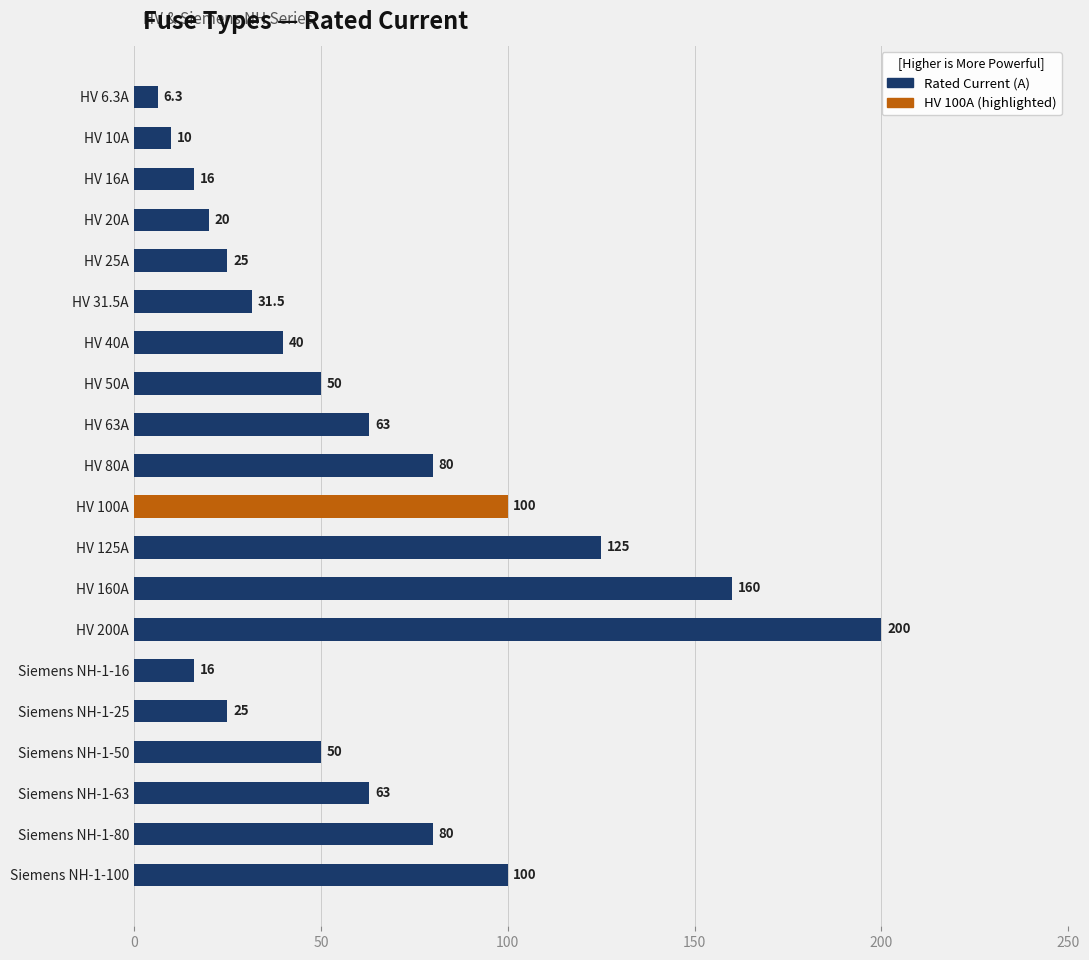

Read the value at HV 10A.

10.0